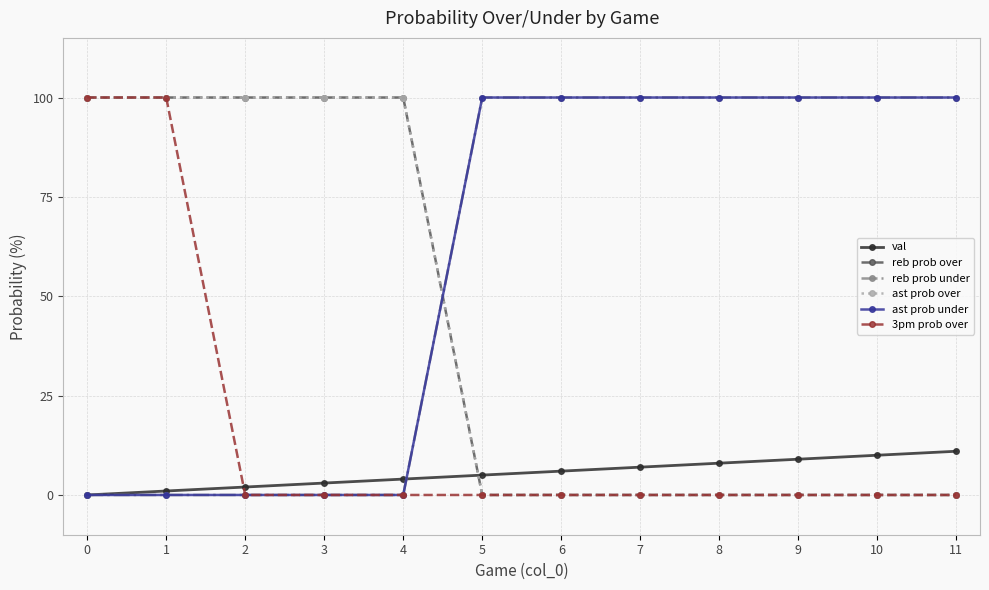

Reading right to left, what are all the values shown in this chart?

val: 11=11	10=10	9=9	8=8	7=7	6=6	5=5	4=4	3=3	2=2	1=1	0=0
reb prob over: 11=0	10=0	9=0	8=0	7=0	6=0	5=0	4=100	3=100	2=100	1=100	0=100
reb prob under: 11=100	10=100	9=100	8=100	7=100	6=100	5=100	4=0	3=0	2=0	1=0	0=0
ast prob over: 11=0	10=0	9=0	8=0	7=0	6=0	5=0	4=100	3=100	2=100	1=100	0=100
ast prob under: 11=100	10=100	9=100	8=100	7=100	6=100	5=100	4=0	3=0	2=0	1=0	0=0
3pm prob over: 11=0	10=0	9=0	8=0	7=0	6=0	5=0	4=0	3=0	2=0	1=100	0=100